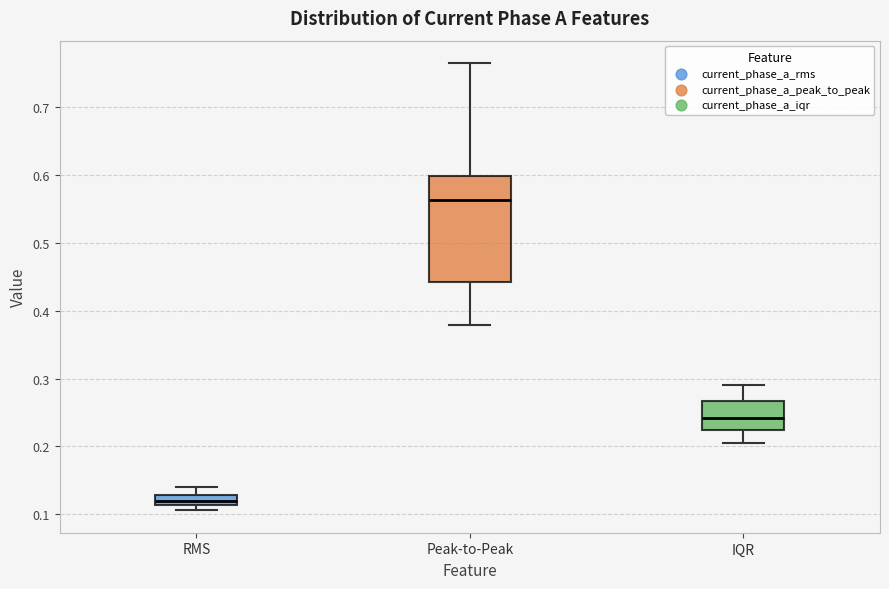

Reading left to right, transcribe this box plot: for each box, give where its median line is, the range the box spans, and where its two whiskers end, as read against the y-axis. The values are not printed on the chart, so give them approximately, as read against the axis.

RMS: median 0.12, box 0.11 to 0.13, whiskers 0.11 (just below the box's lower edge) to 0.14
Peak-to-Peak: median 0.56, box 0.44 to 0.60, whiskers 0.38 to 0.77
IQR: median 0.24, box 0.22 to 0.27, whiskers 0.21 to 0.29